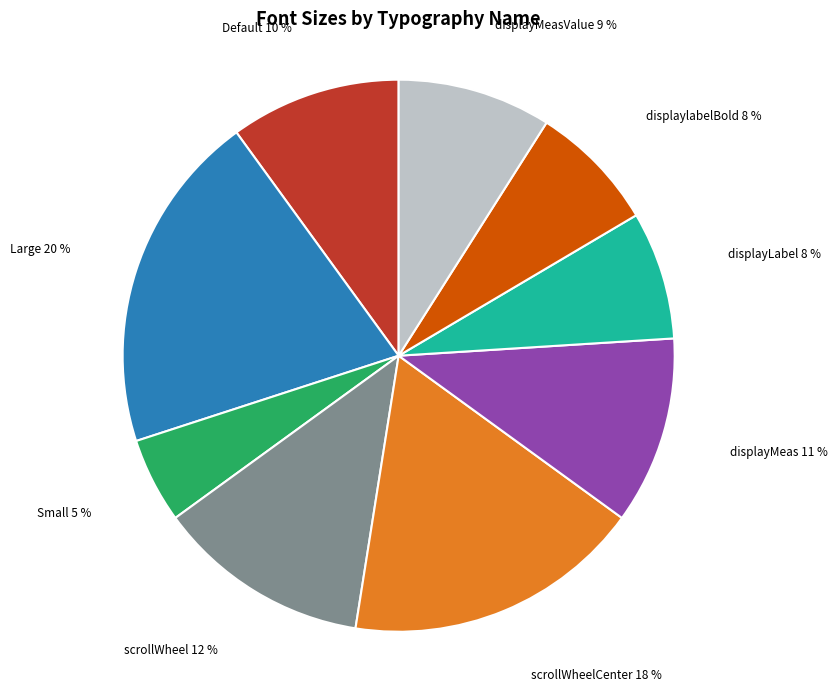

What percentage is the displayLabel slice, to the nearest percent?

8%